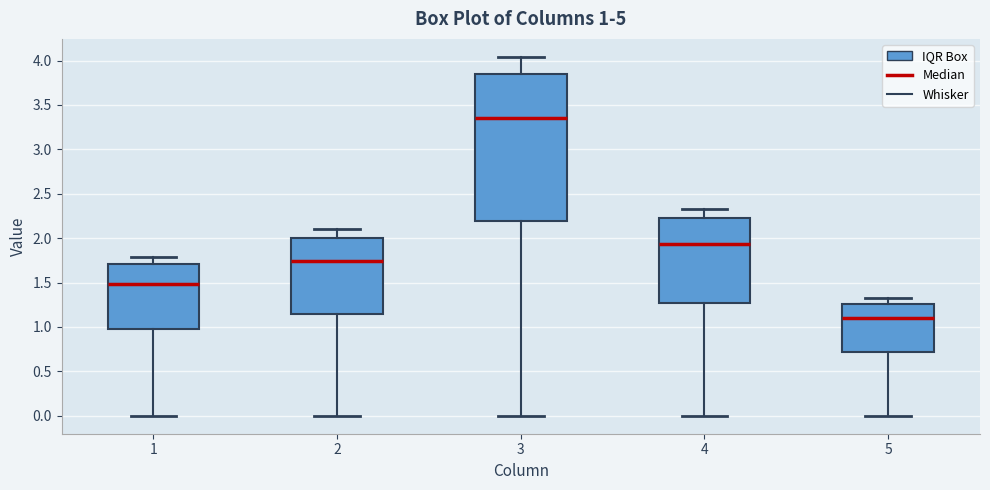

Which box has the lowest median line?

5